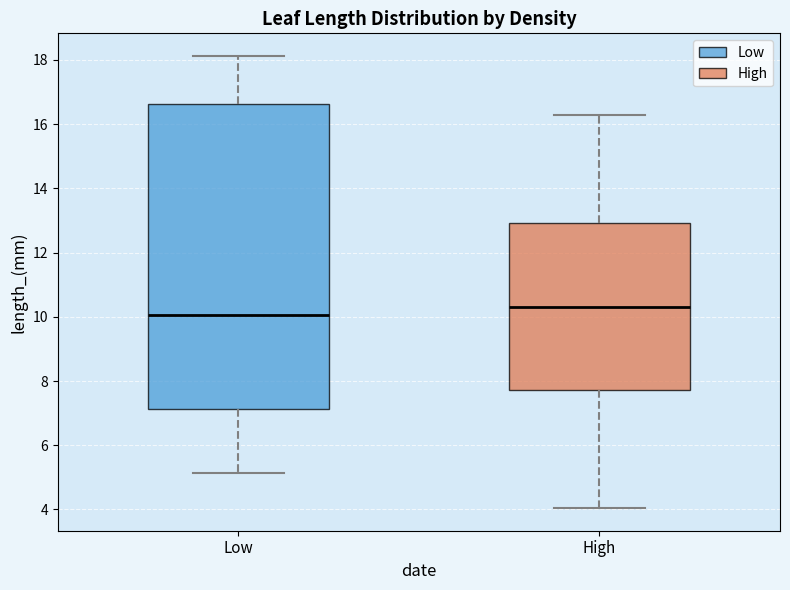

Reading left to right, read every box against the y-axis: the position of its median line, the range the box covers, and the ends of its whiskers. The values are not printed on the chart, so give them approximately, as read against the axis.

Low: median 10.0, box 7.2 to 16.6, whiskers 5.2 to 18.2
High: median 10.2, box 7.8 to 13.0, whiskers 4.0 to 16.2